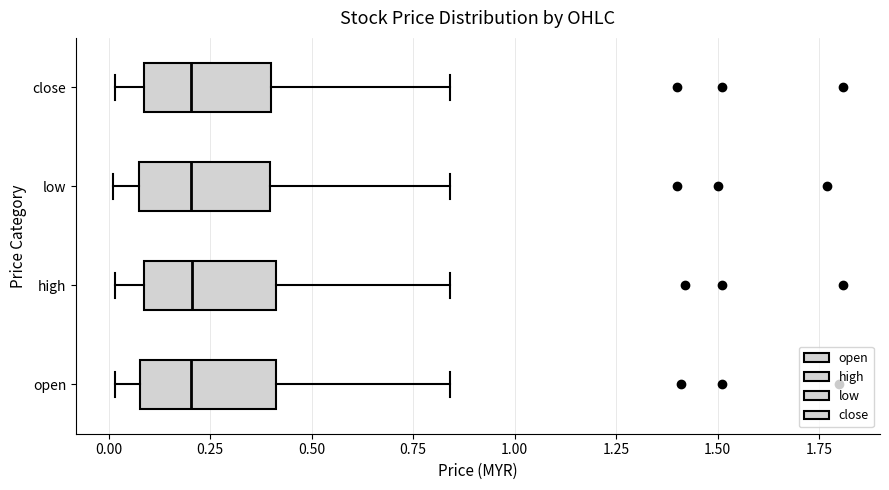

Where does the median line of the box for low sit on the x-axis? The values are not printed on the chart, so give them approximately, as read against the axis.

0.20